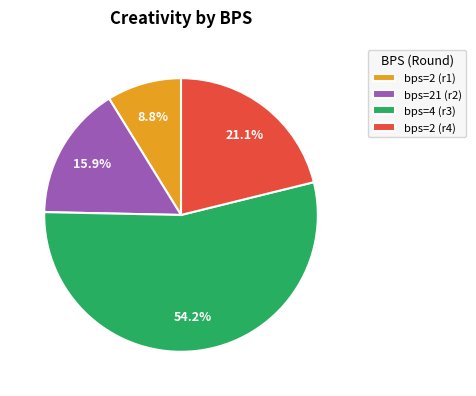

Is there any slice that represents more than half of the pie?

Yes